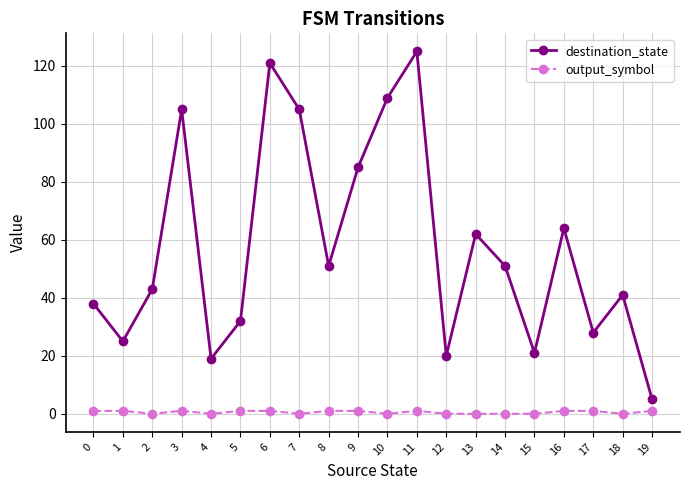

What are all the series names shown in the legend?

destination_state, output_symbol